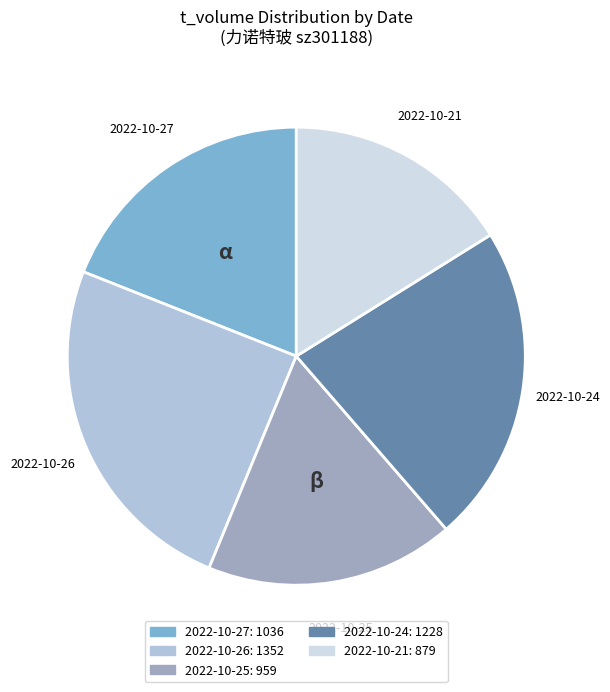

How many segments does this pie chart have?

5